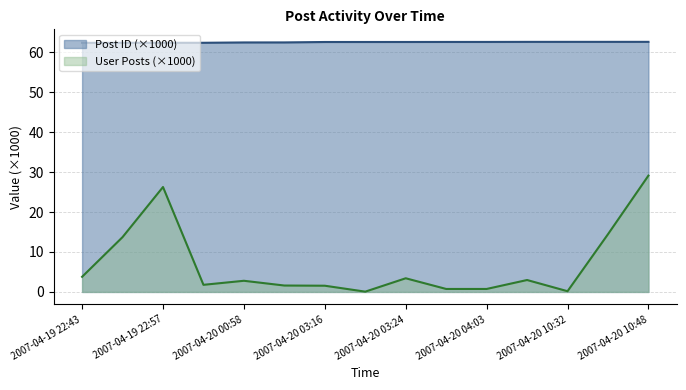

At which category is the sum across all series the highest?

2007-04-20 10:48